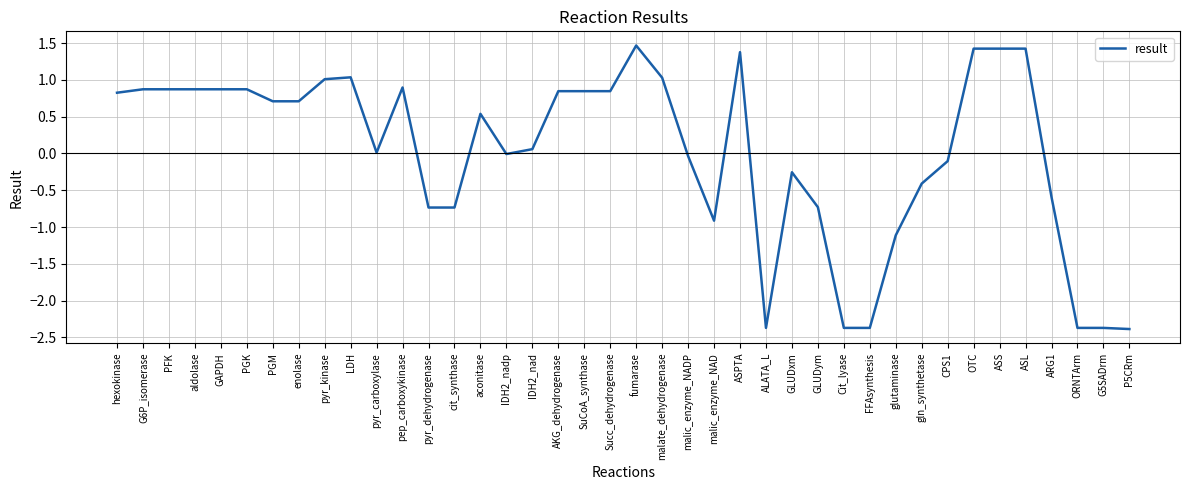

What is the minimum value shown in the chart?

-2.4